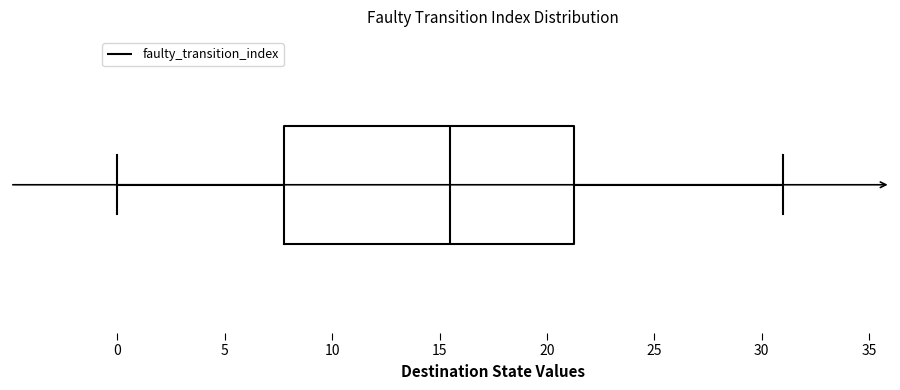

Where does the median line of the box sit on the x-axis? The values are not printed on the chart, so give them approximately, as read against the axis.

15.5